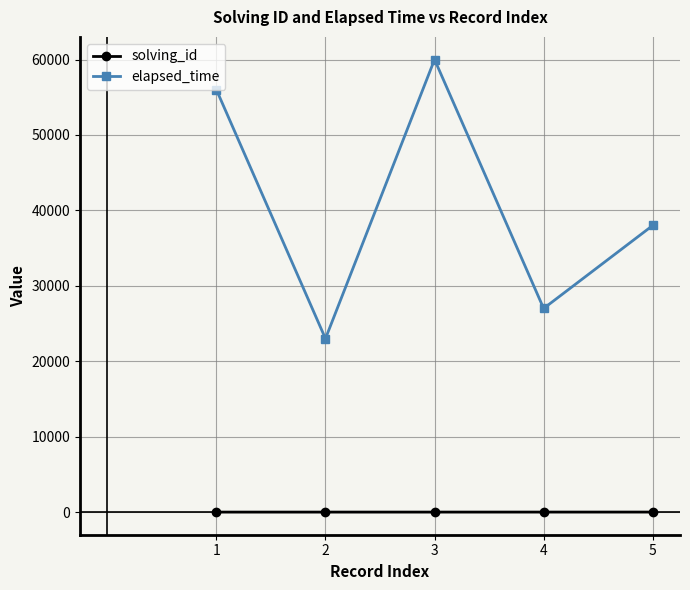

List the labels in order of elapsed_time value, largest first.

3, 1, 5, 4, 2